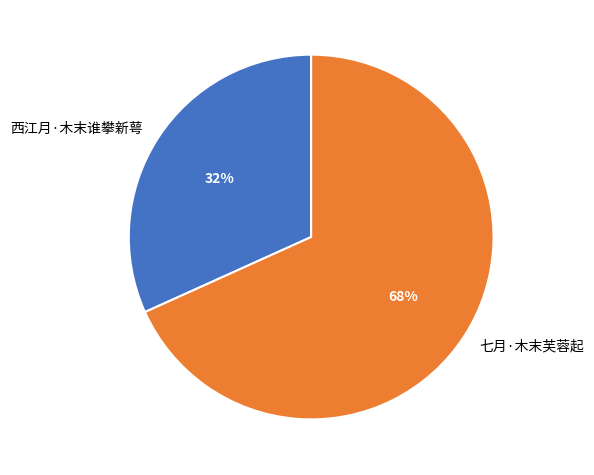

To the nearest percent, what portion does 西江月·木末谁攀新萼 represent?

32%